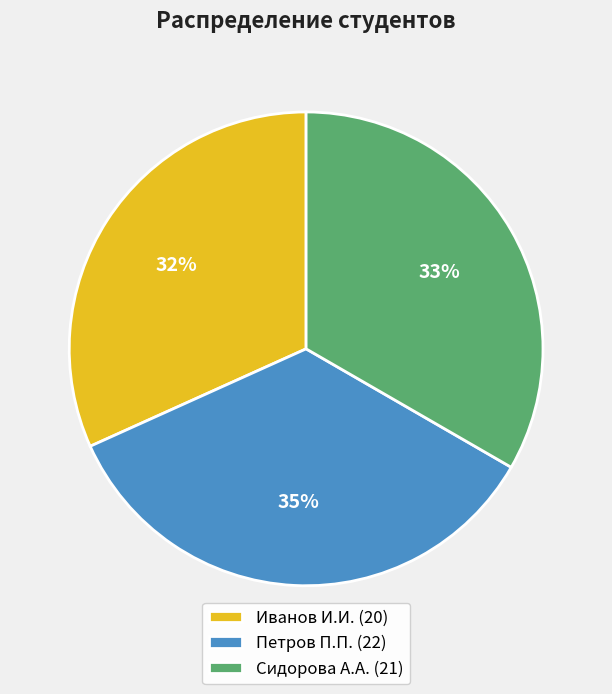

What is the smallest slice in the pie chart?

Иванов И.И.